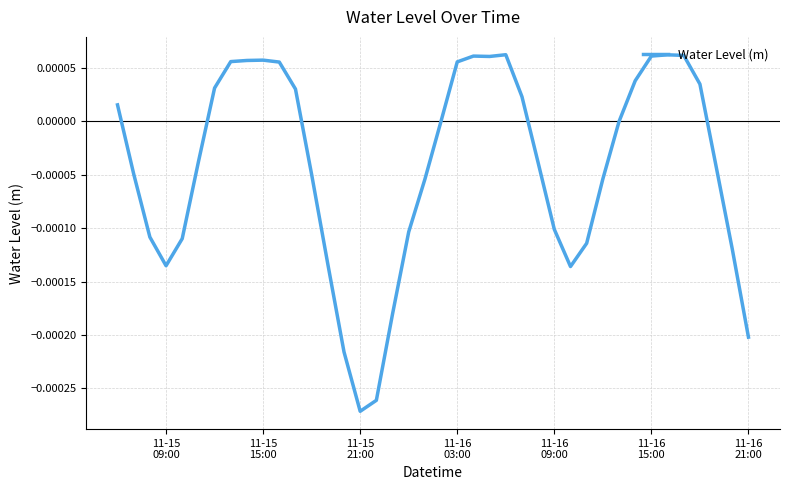

Is this an area chart (filled region under the line)?

No